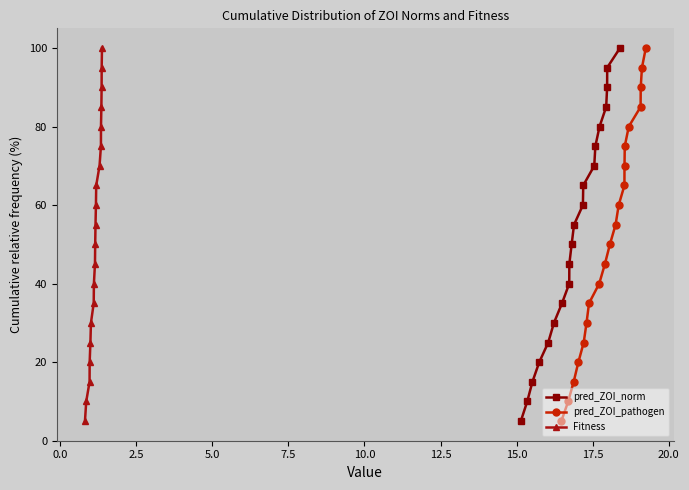

True or false: Fitness and pred_ZOI_norm cross at least once.

False